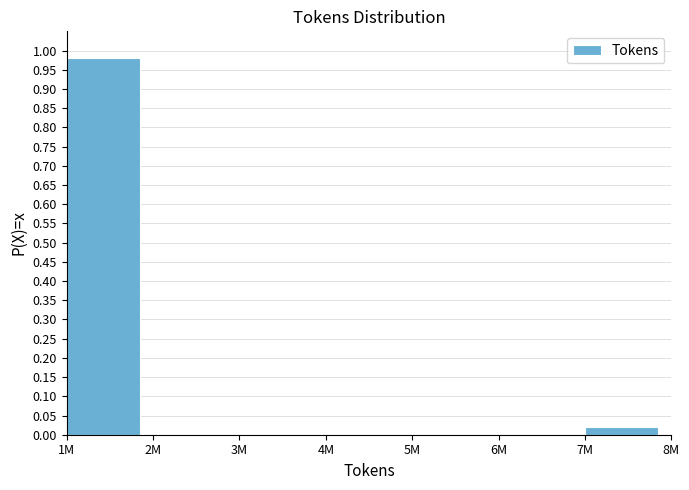

The value at 3M is 0.0. True or false?

True